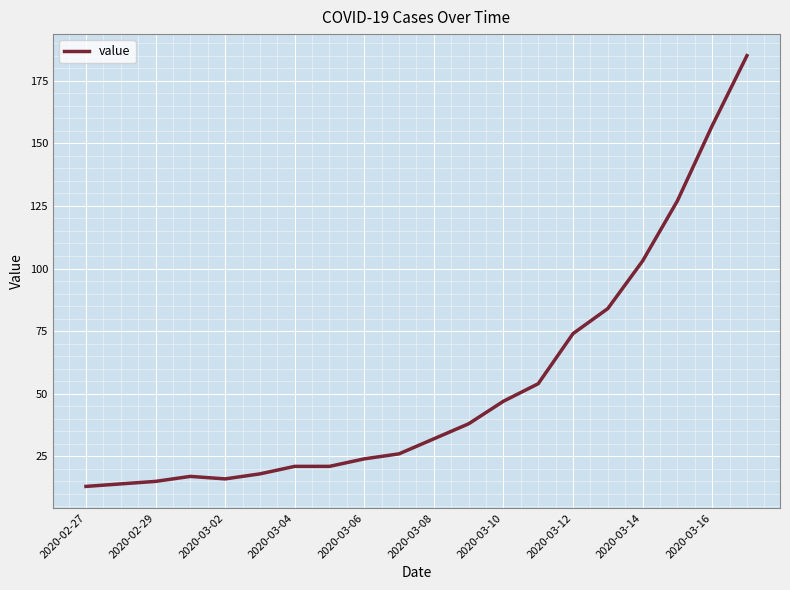

What is the smallest value displayed?

13